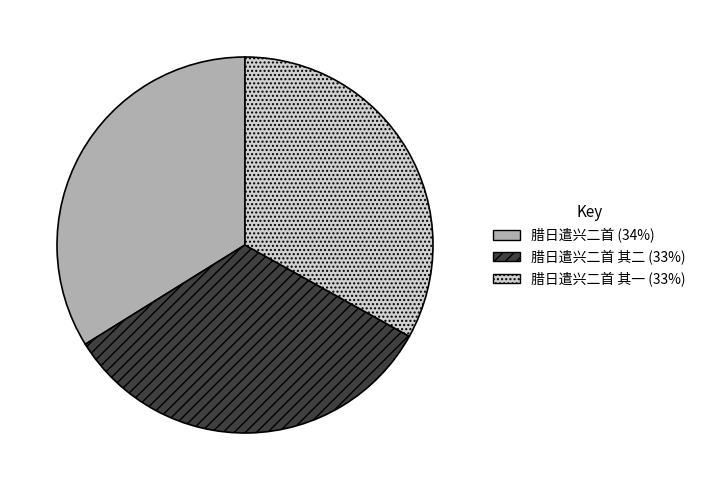

Is there a majority slice in this chart?

No